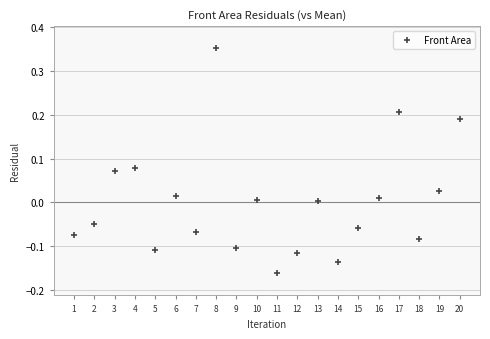

What is the range of Y values (max minus min)?

0.5